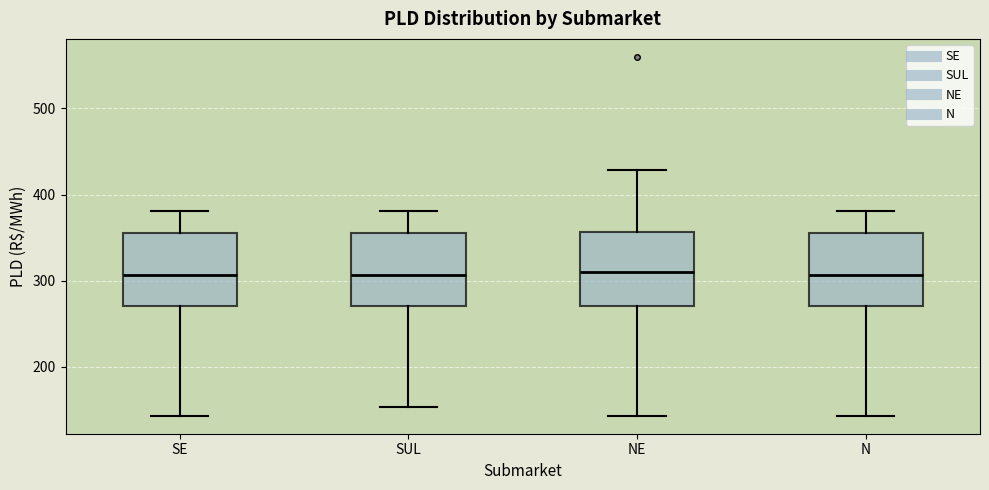

Reading left to right, read every box against the y-axis: the position of its median line, the range the box covers, and the ends of its whiskers. The values are not printed on the chart, so give them approximately, as read against the axis.

SE: median 310, box 270 to 360, whiskers 140 to 380
SUL: median 310, box 270 to 360, whiskers 150 to 380
NE: median 310, box 270 to 360, whiskers 140 to 430
N: median 310, box 270 to 360, whiskers 140 to 380